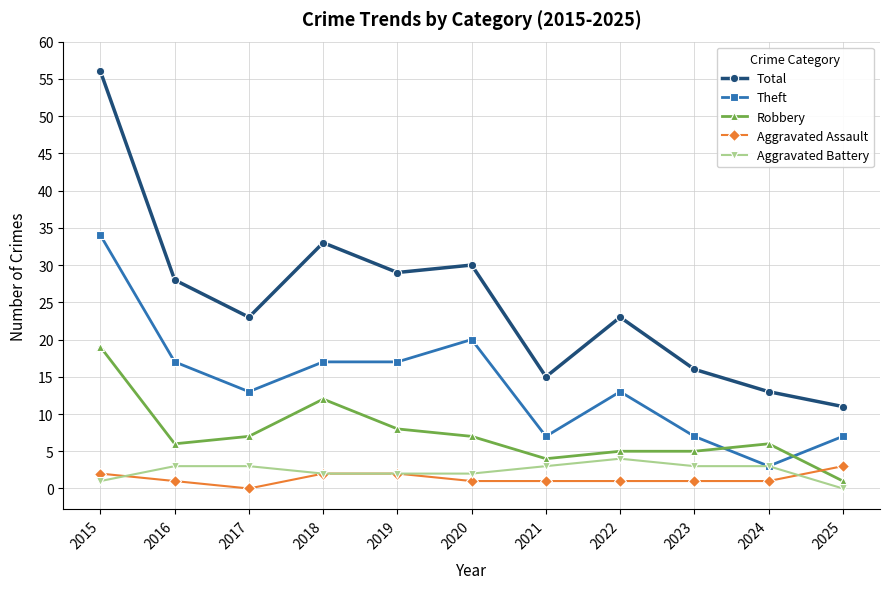

Which series has the widest spread of values?

Total